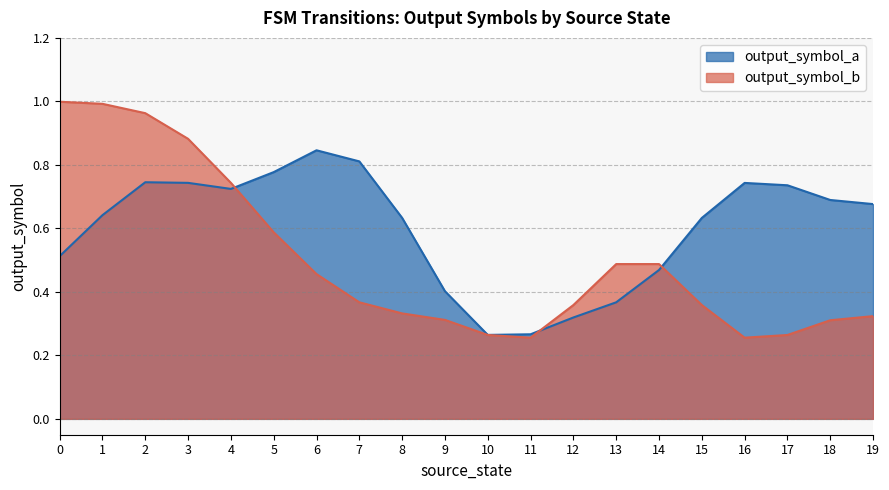

What are all the series names shown in the legend?

output_symbol_a, output_symbol_b